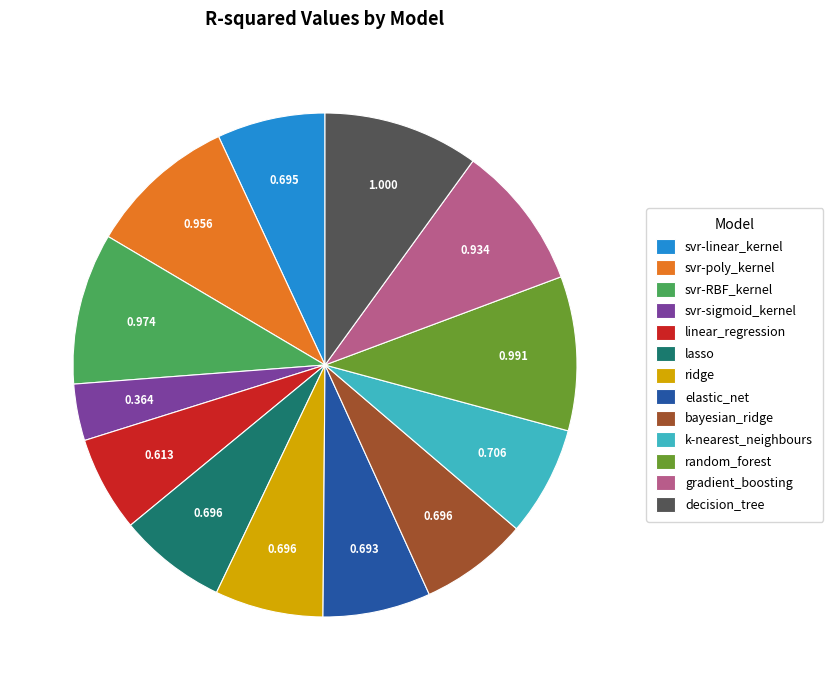

Is there any slice that represents more than half of the pie?

No